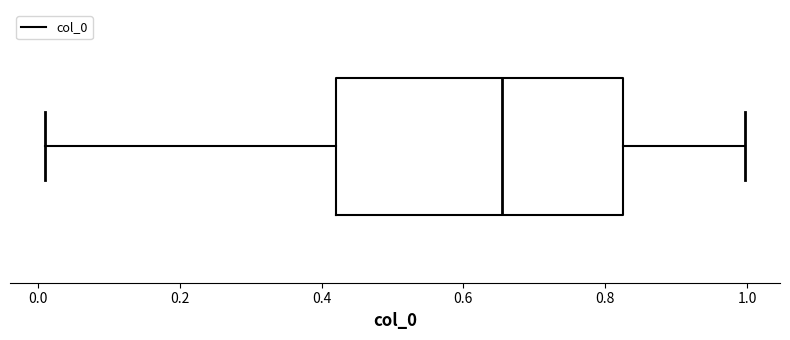

Read this box plot against the x-axis: the position of the median line, the range covered by the box, and the ends of both whiskers. The values are not printed on the chart, so give them approximately, as read against the axis.

median 0.66, box 0.42 to 0.82, whiskers 0.02 to 1.00